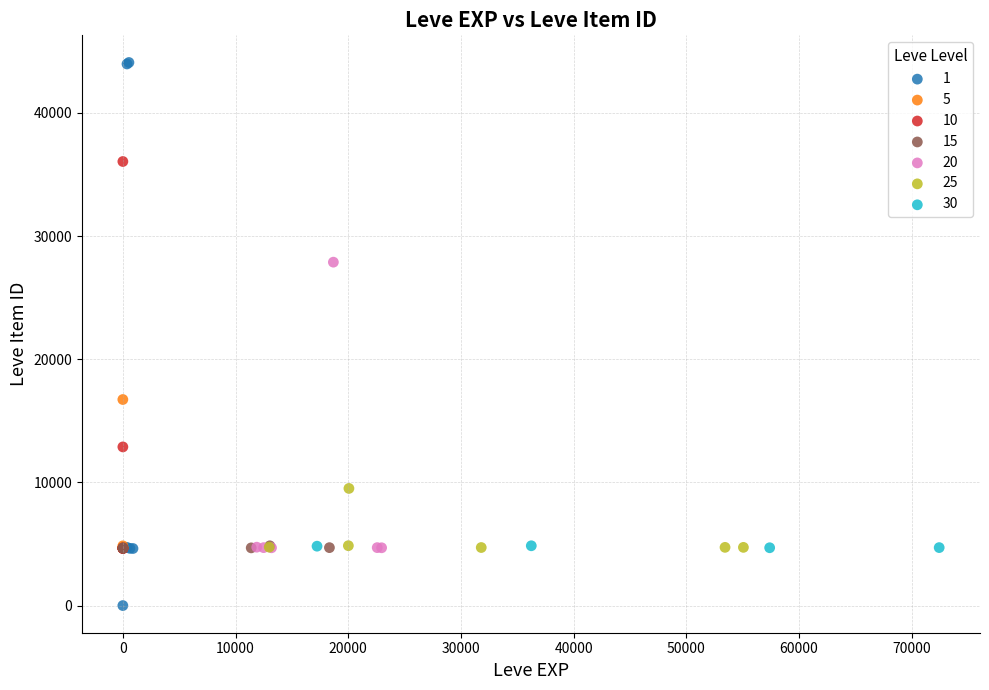

What are all the series names shown in the legend?

1, 5, 10, 15, 20, 25, 30